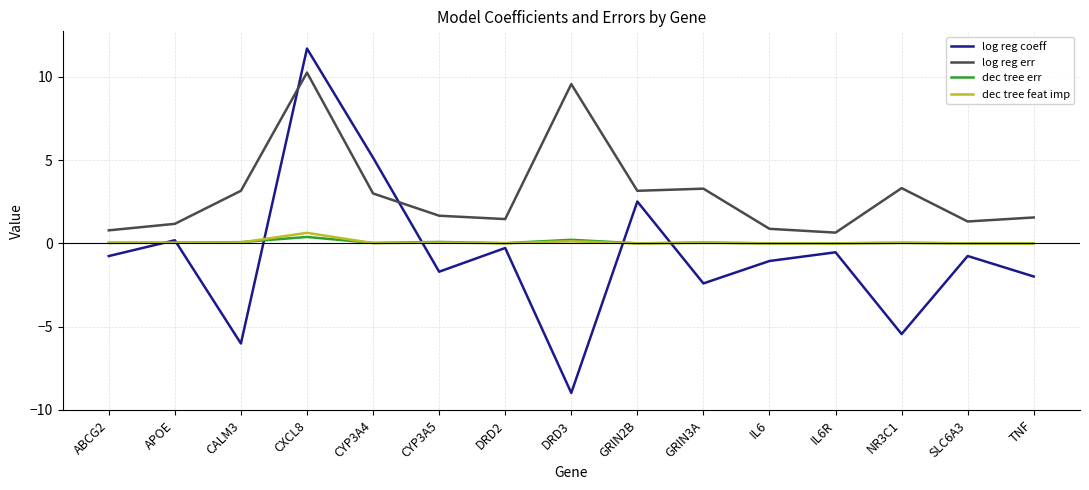

The log reg err series shows 0.9 at IL6. True or false?

True